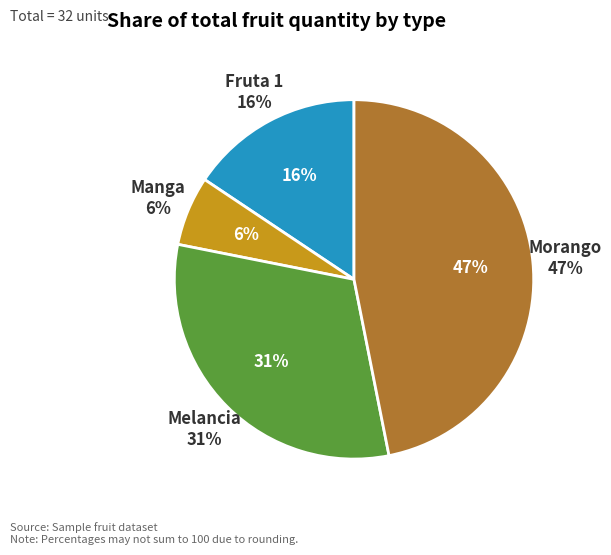

What percentage is the Manga slice, to the nearest percent?

6%